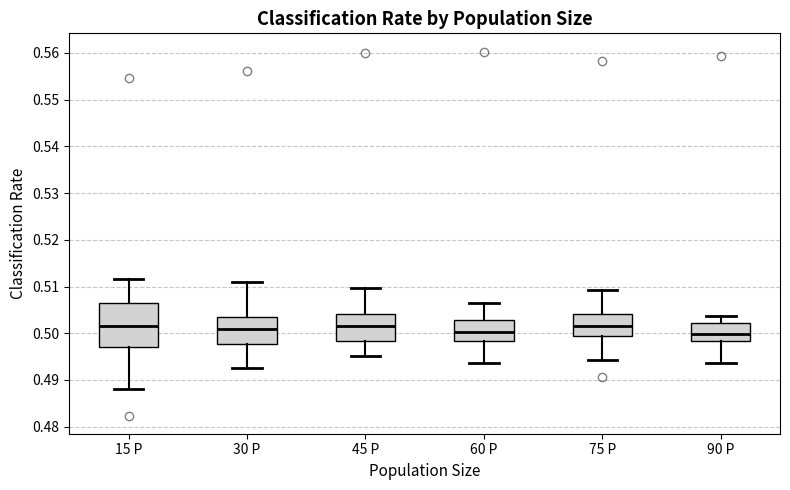

Which box is the tallest, from its lower edge to its upper edge?

15 P